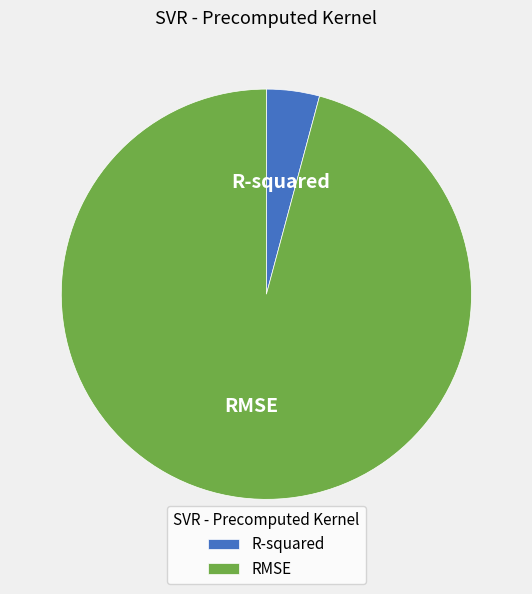

Is there a majority slice in this chart?

Yes